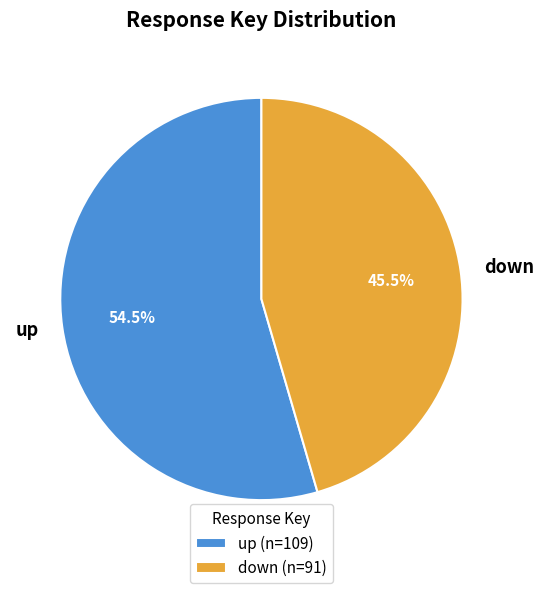

To the nearest percent, what is the combined percentage of up and down?

100%